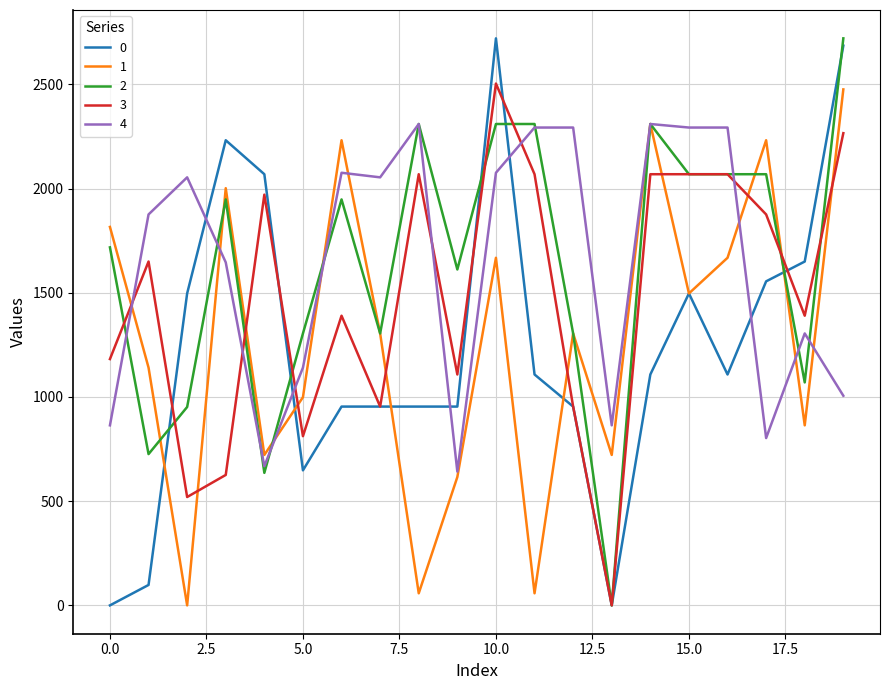

True or false: 4 and 3 intersect in this chart.

True